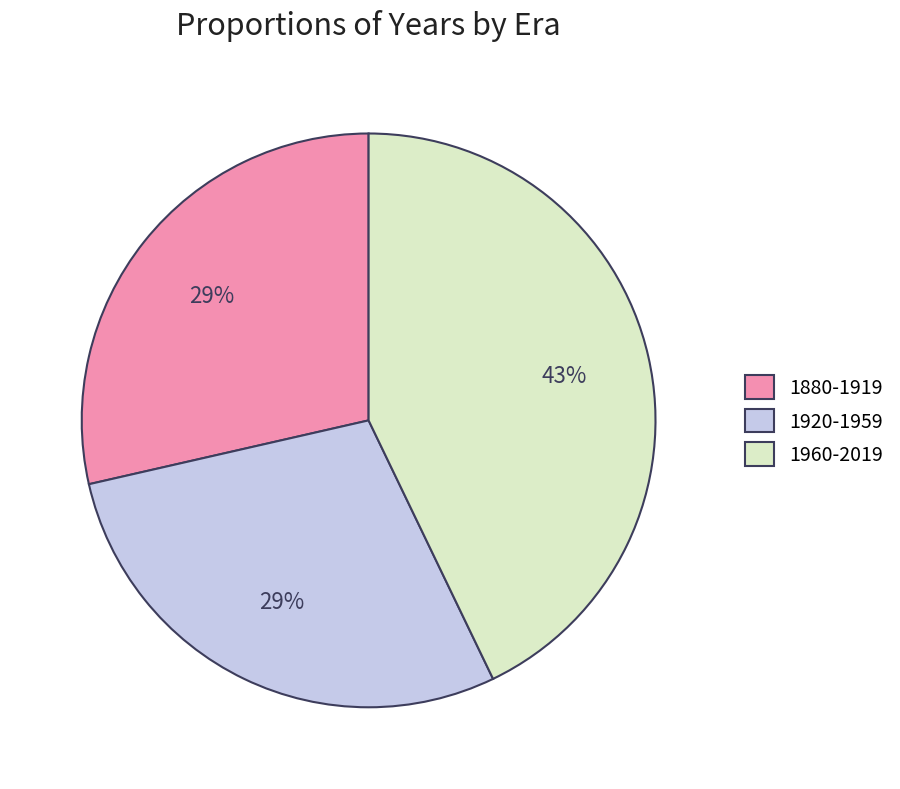

Which has a higher value, 1920-1959 or 1960-2019?

1960-2019